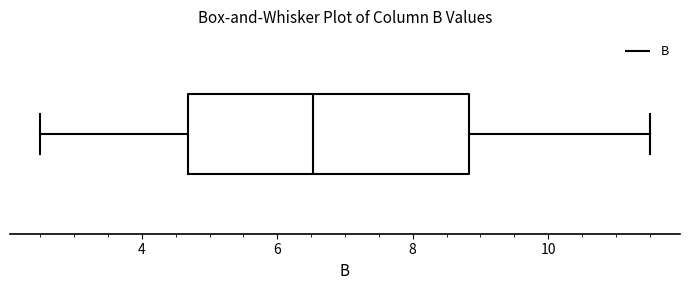

Transcribe this box plot: give where the median line is, the range the box spans, and where the two whiskers end, as read against the x-axis. The values are not printed on the chart, so give them approximately, as read against the axis.

median 6.6, box 4.6 to 8.8, whiskers 2.6 to 11.6